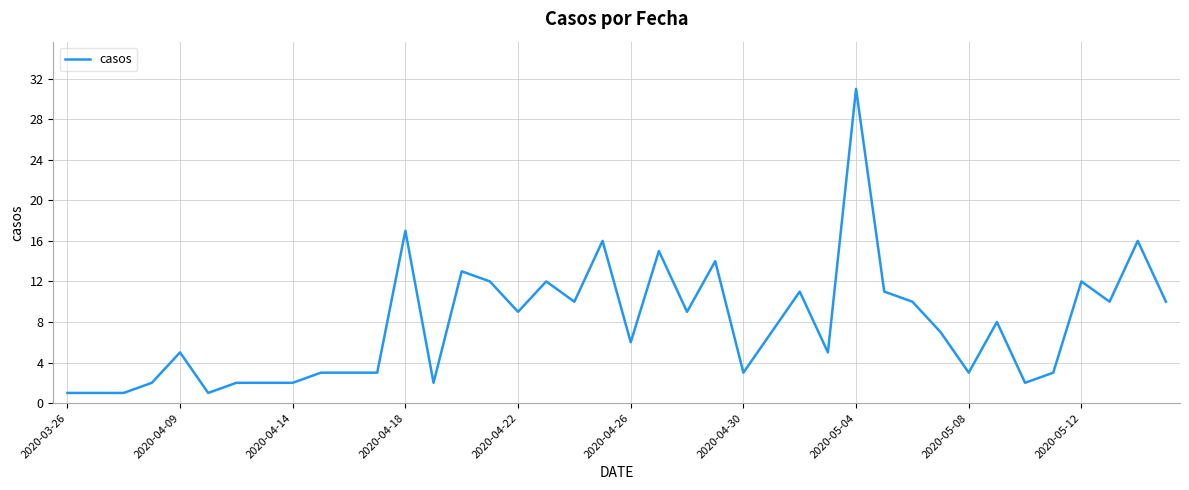

What is the difference between the maximum and minimum values?

30